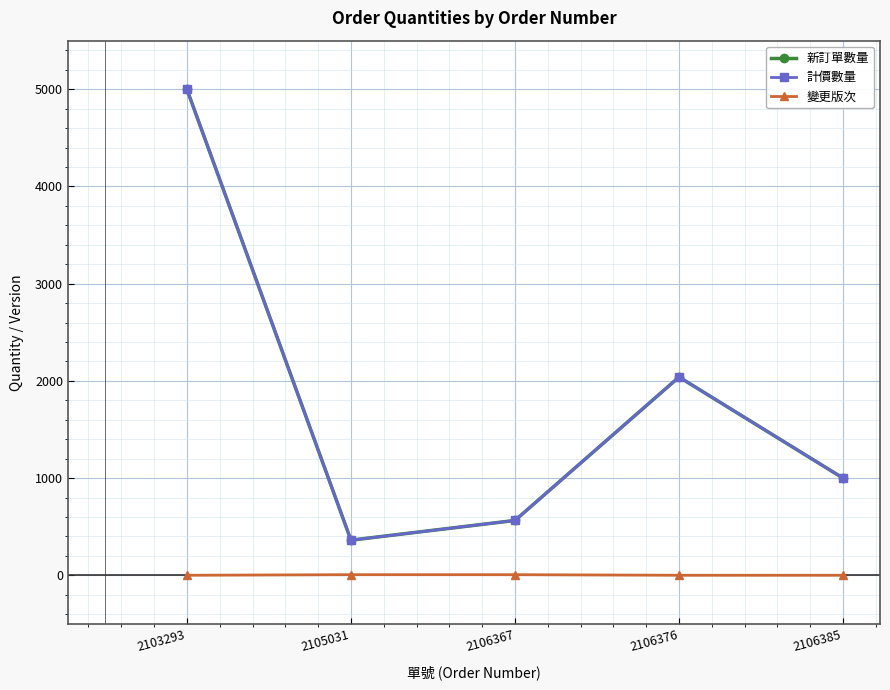

Is it true that 變更版次 equals 1 at 2106376?

True